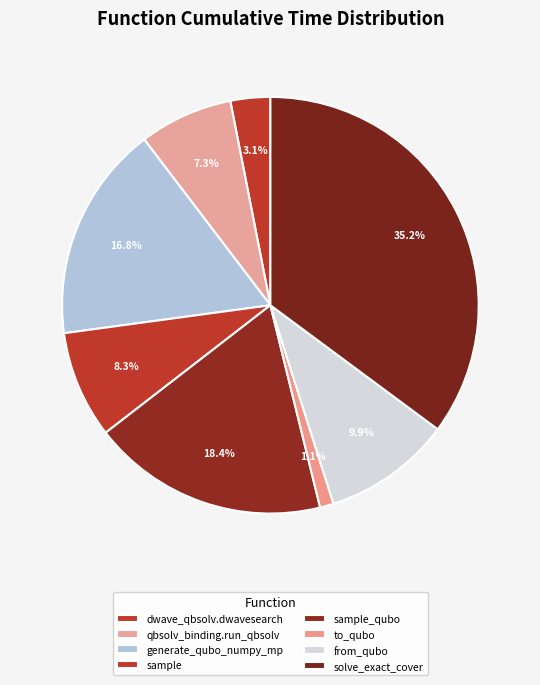

What percentage is the from_qubo slice, to the nearest percent?

10%